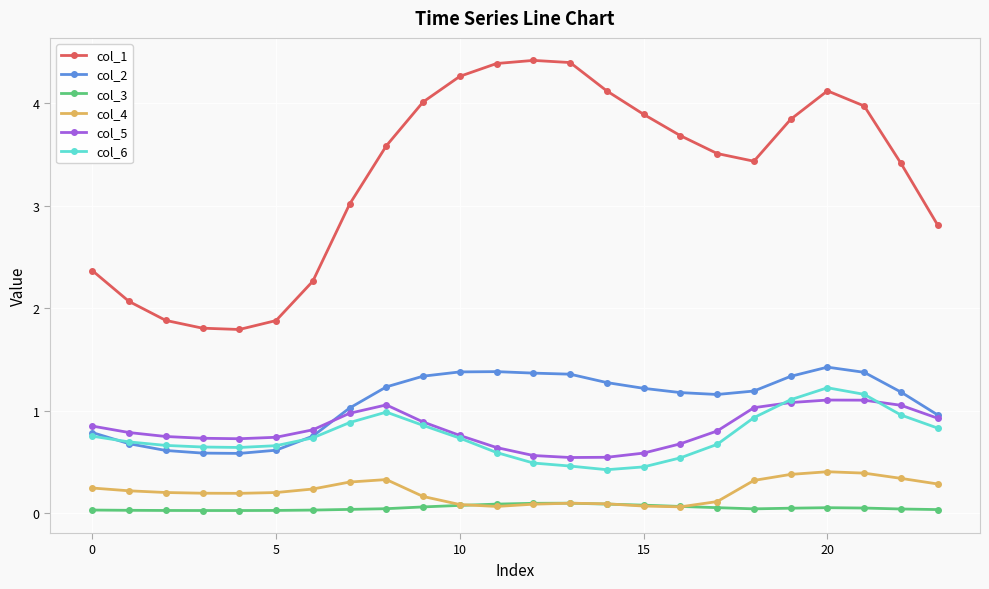

What is the value of the col_4 point at the 11th from the left?

0.1